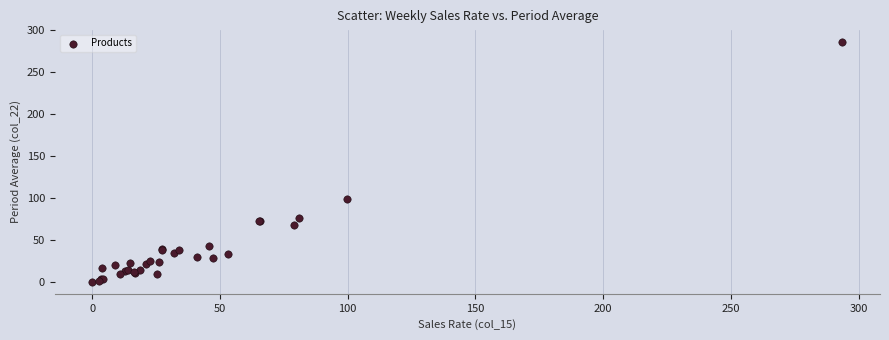

What Y value in the scatter plot is closest to 142?

99.1